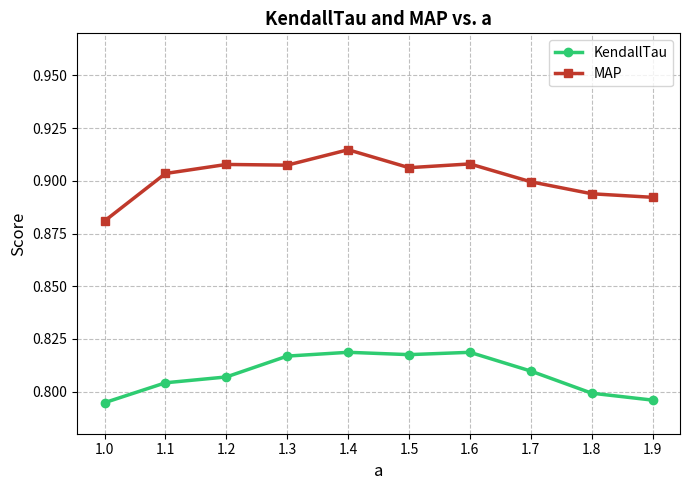

At 1.5, list the series in order from largest to smallest.

MAP, KendallTau